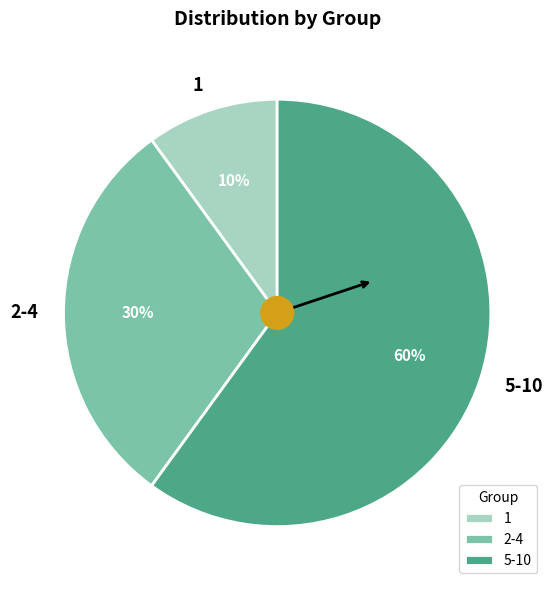

True or false: 5-10 accounts for 74% of the total.

False